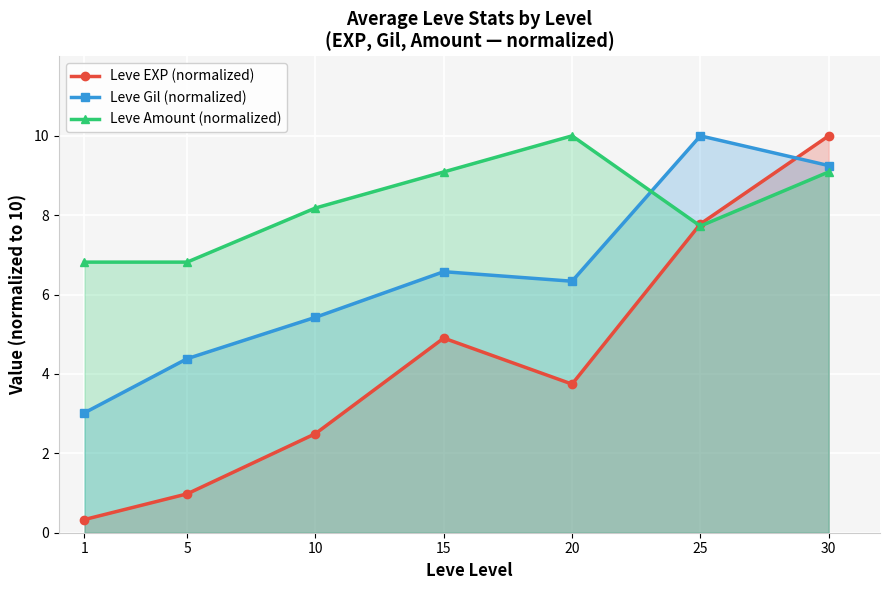

Rank the series at 5 from lowest to highest value.

Leve EXP (normalized), Leve Gil (normalized), Leve Amount (normalized)